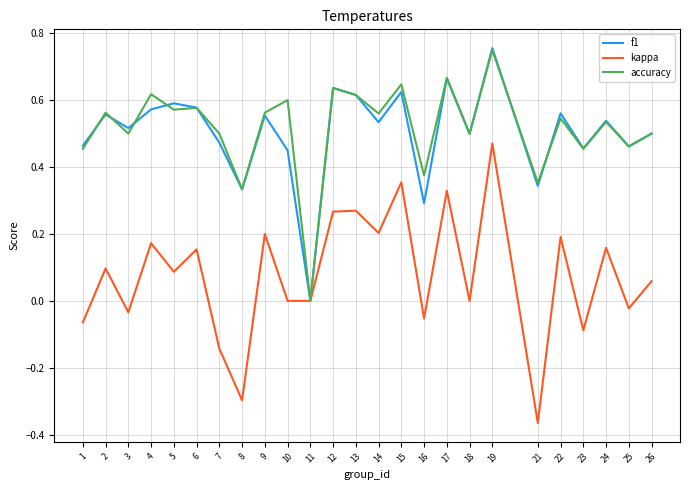

At which label does accuracy reach its peak?

19